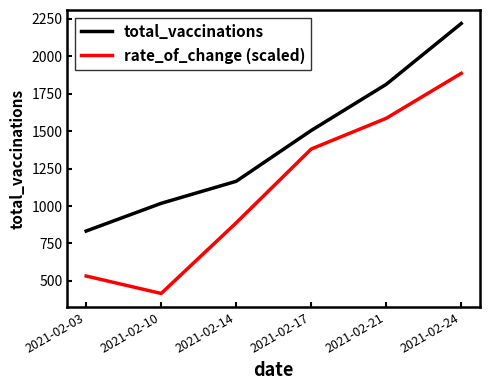

Reading left to right, transcribe all the data shown in this chart.

total_vaccinations: 833.0	1018.0	1165.0	1504.0	1812.0	2218.0
rate_of_change (scaled): 532.8	416.5	887.7	1380.4	1585.4	1885.3